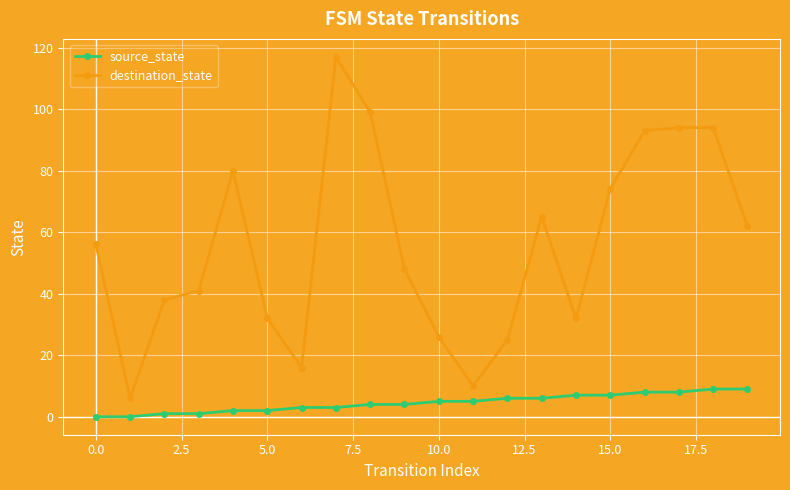

What is the sum of all source_state values?

90